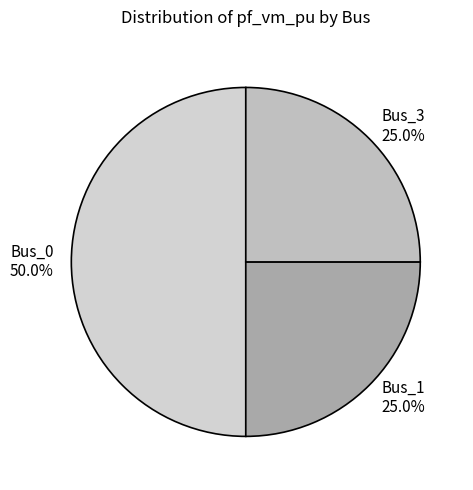

Which slice is the largest?

Bus_0